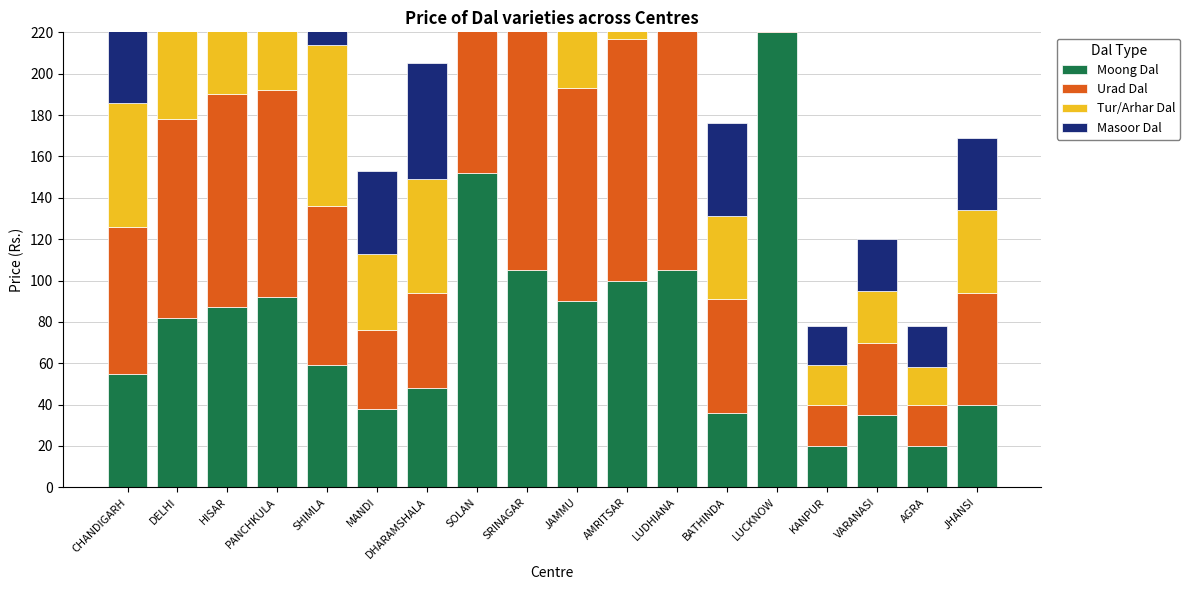

The value of Urad Dal at JAMMU is 103. True or false?

True